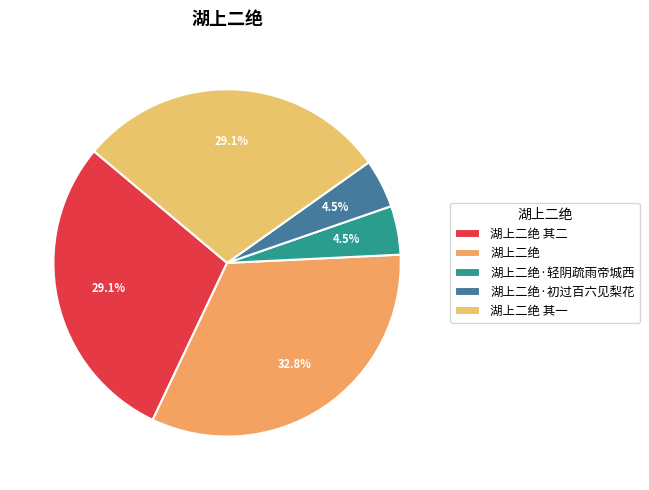

What is the total percentage of 湖上二绝 其二 and 湖上二绝·初过百六见梨花?

33.6%